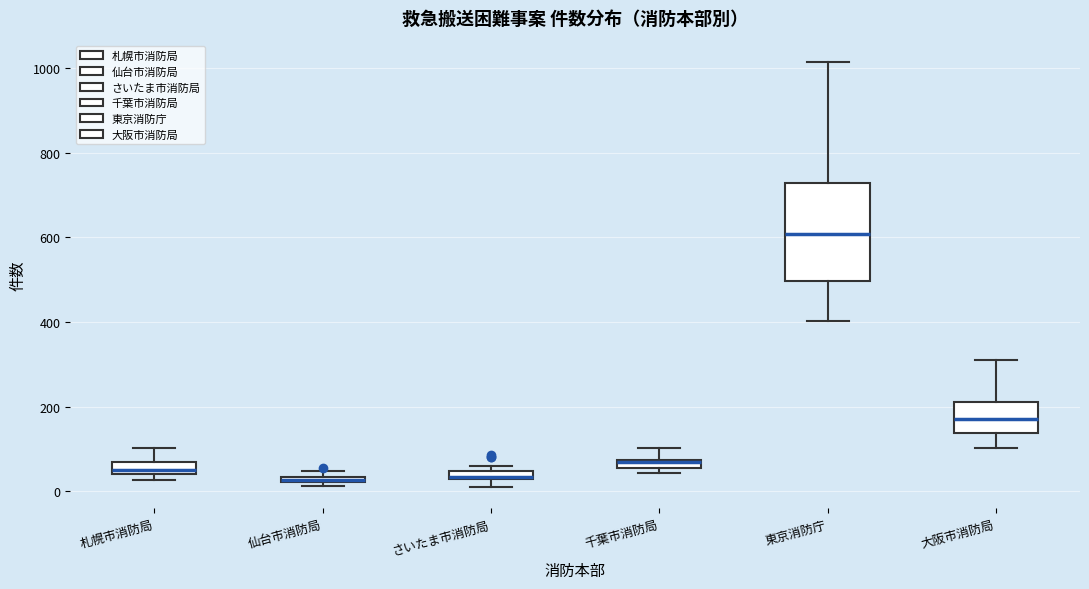

Which box has the highest median line?

東京消防庁